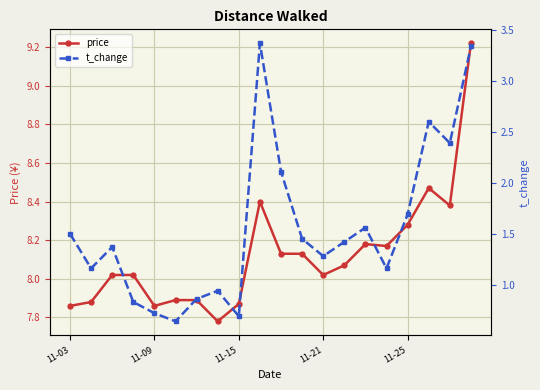

How many values in the price series exceed 8?

13